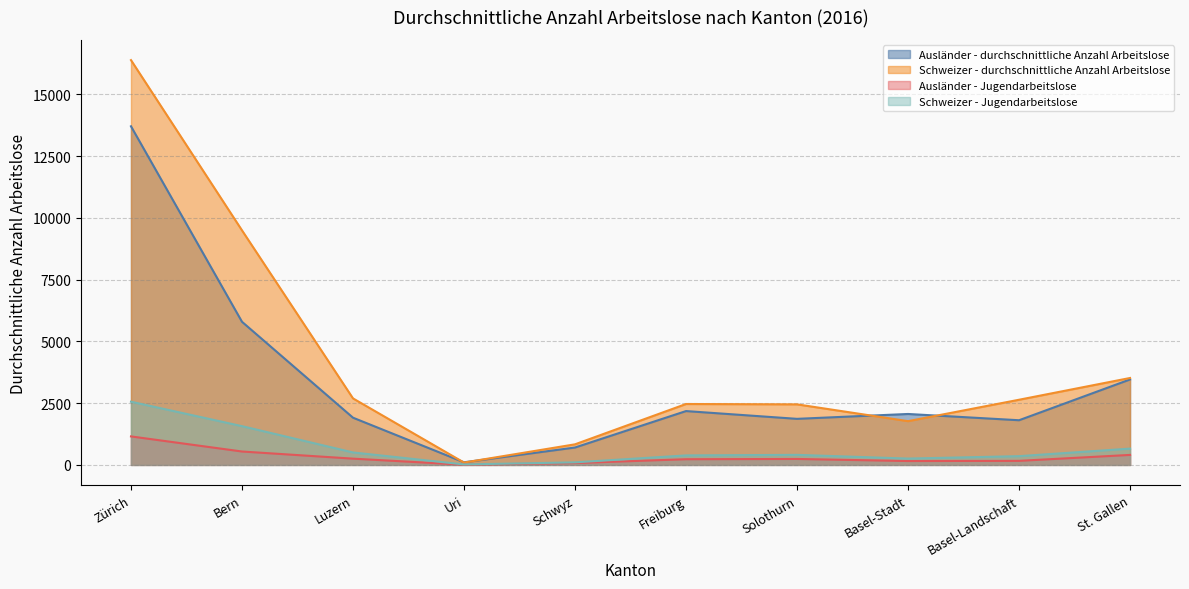

In Schweizer - durchschnittliche Anzahl Arbeitslose, how many points are lower than both neighbors (excluding endpoints)?

2